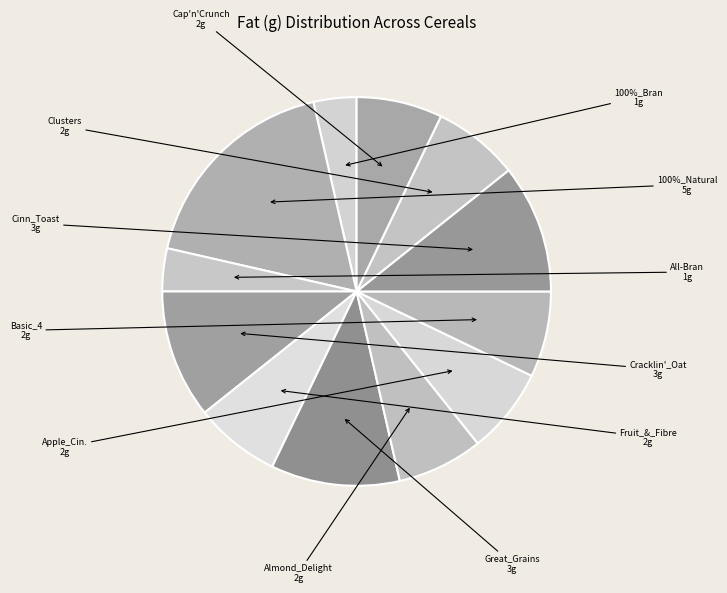

To the nearest percent, what portion does Cracklin'_Oat_Bran represent?

11%